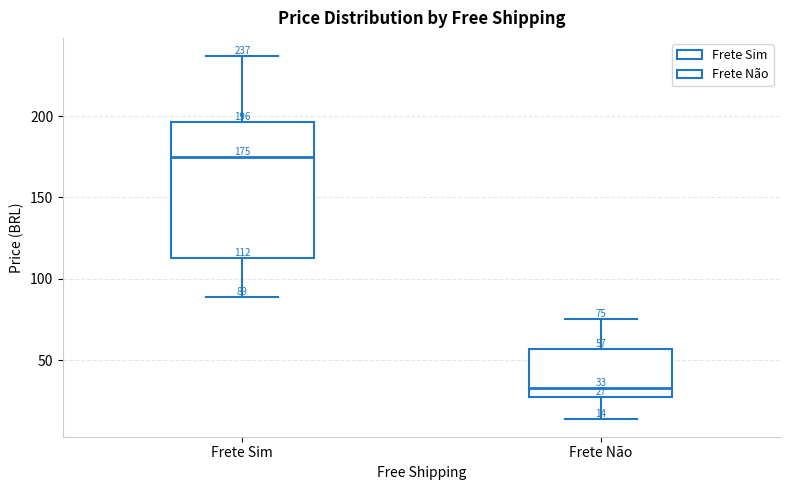

Which box is the tallest, from its lower edge to its upper edge?

Frete Sim